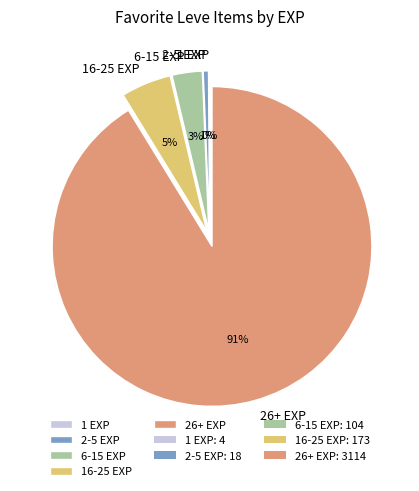

What is the majority slice?

26+ EXP